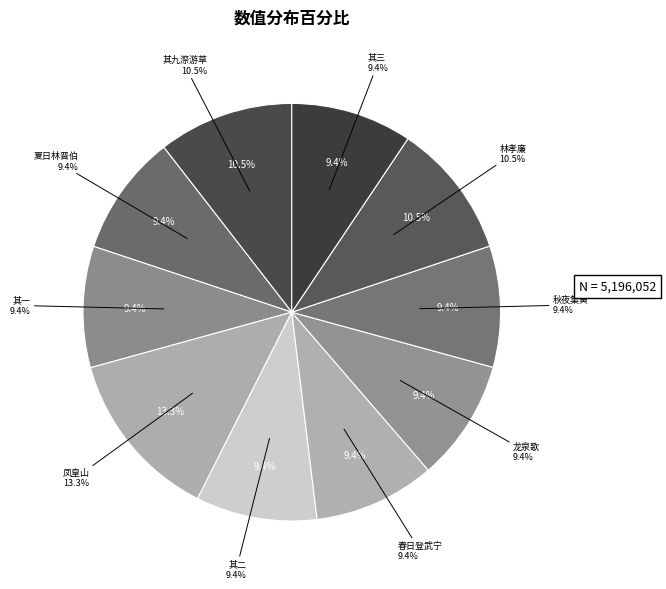

What is the change in value from 黄尧衢屡寄诗札余读其九漈游草慨然兴怀赋答一律 to 林孝廉以黄尧衢书至并新诗投赠报以此章?

-1386